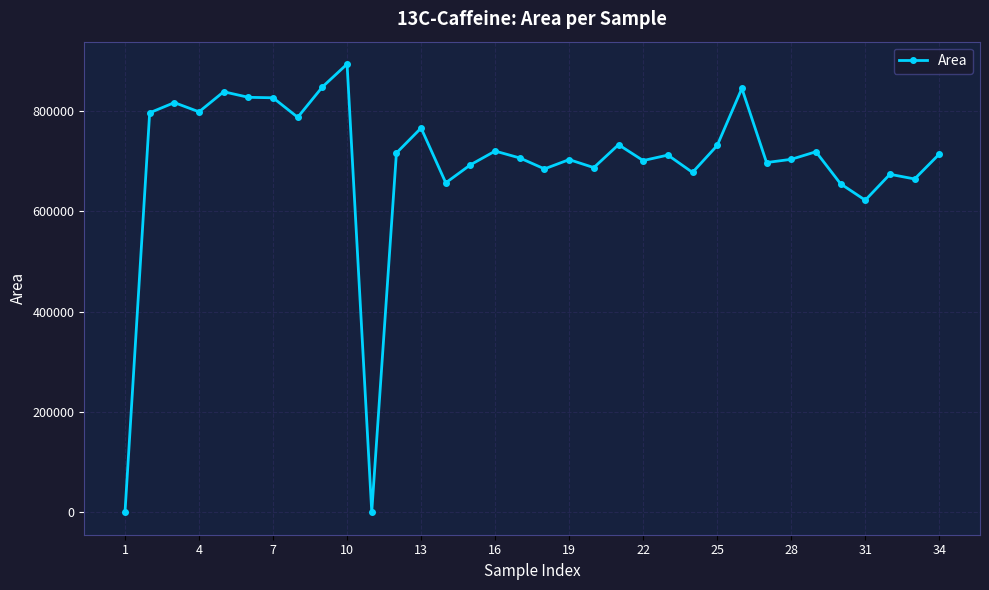

What is the average value?

694216.0